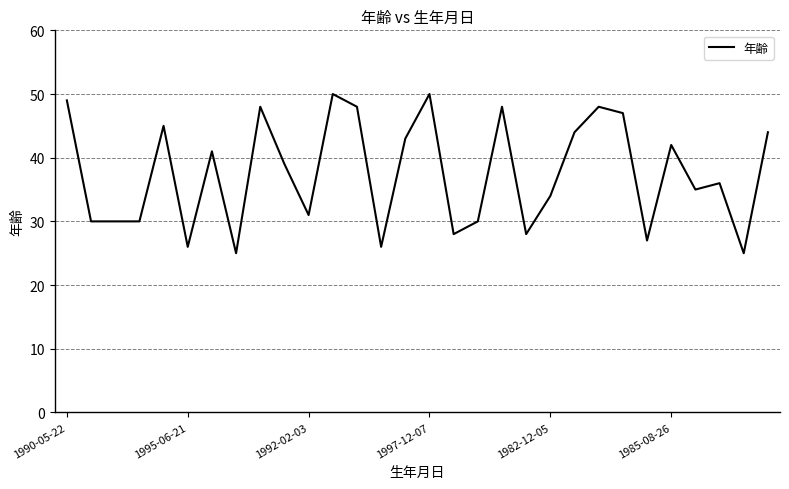

What is the difference between the maximum and minimum values?

25